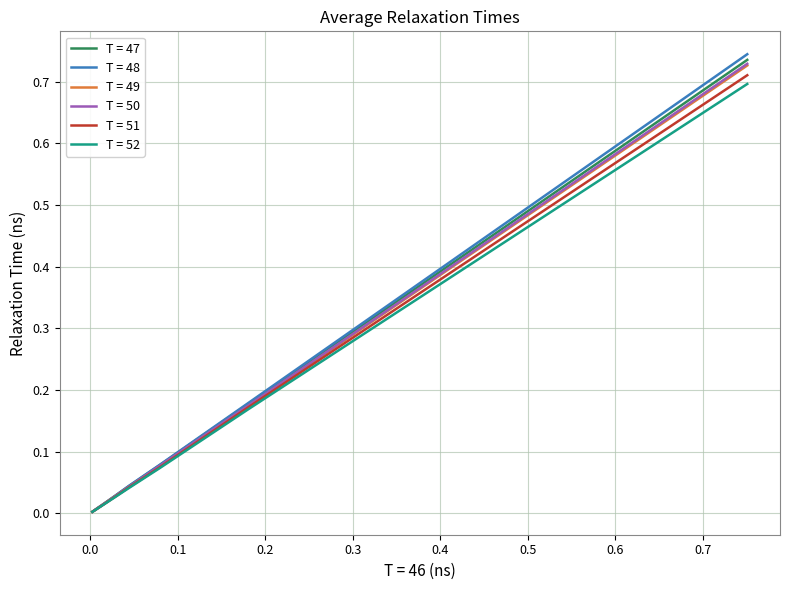

Between 0.3 and 0.6, which series saw the biggest shift?

T = 48